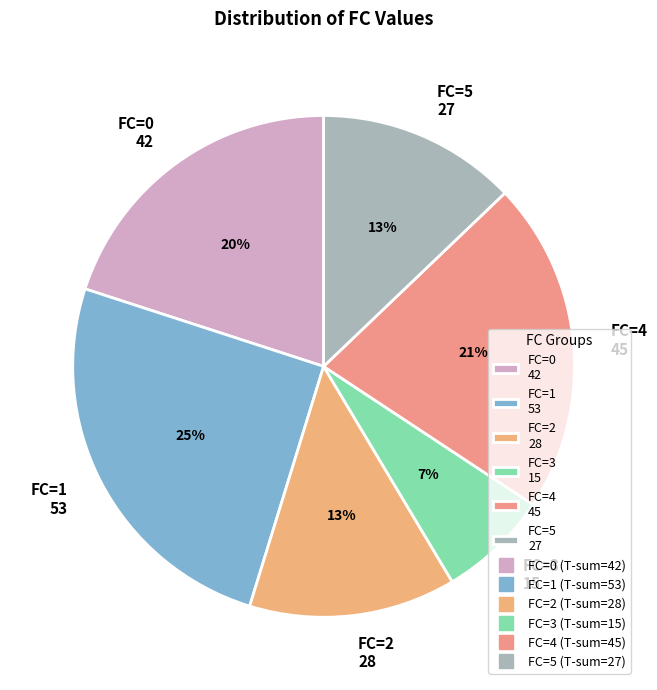

How many segments does this pie chart have?

6